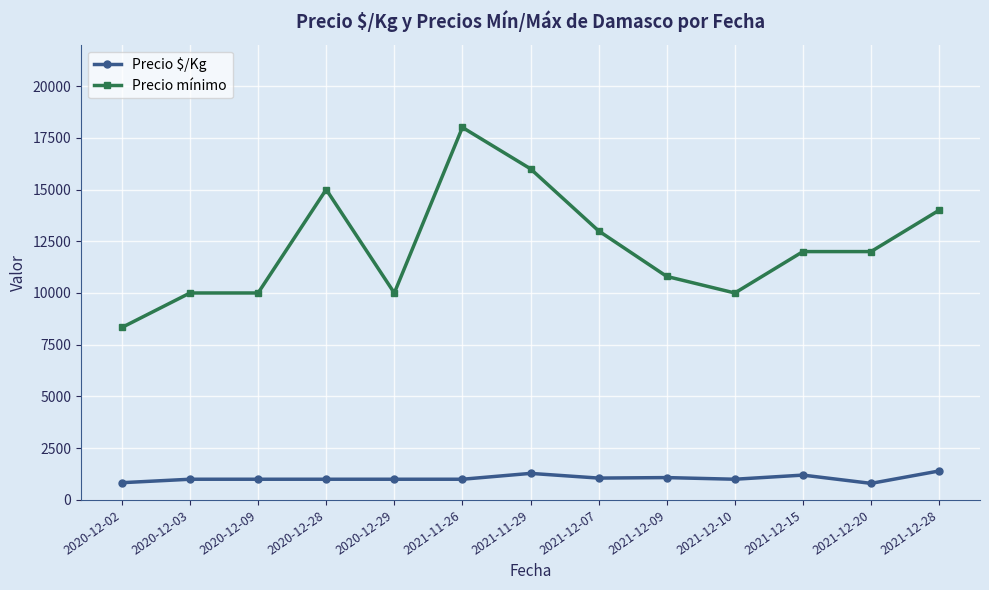

True or false: Precio mínimo and Precio $/Kg cross at least once.

False